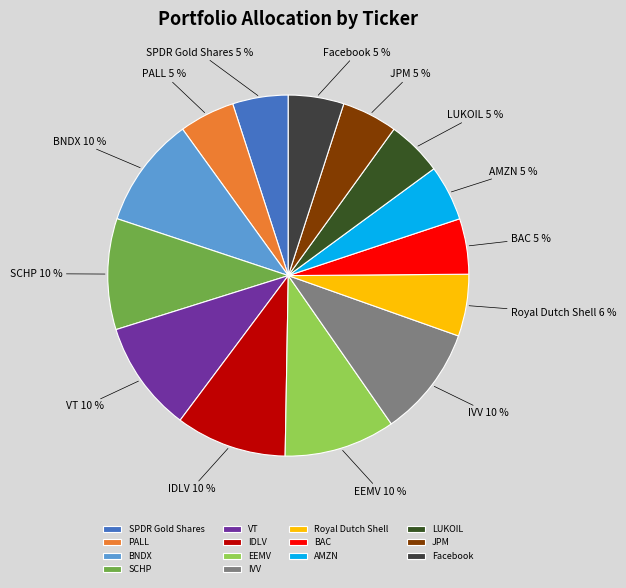

How many slices are in this pie chart?

14